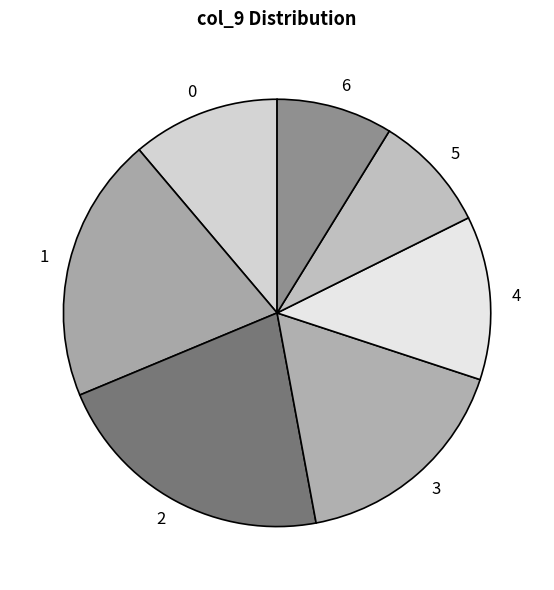

Is there a majority slice in this chart?

No